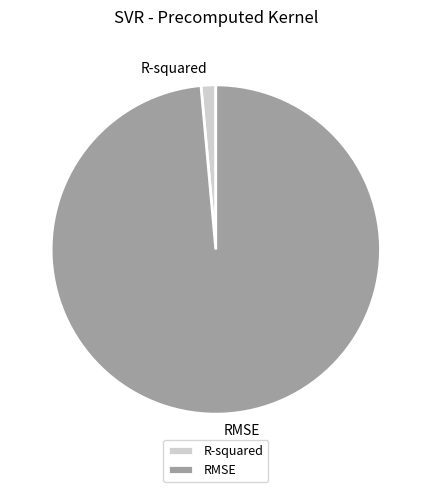

Combined, do R-squared and RMSE account for over 50%?

Yes